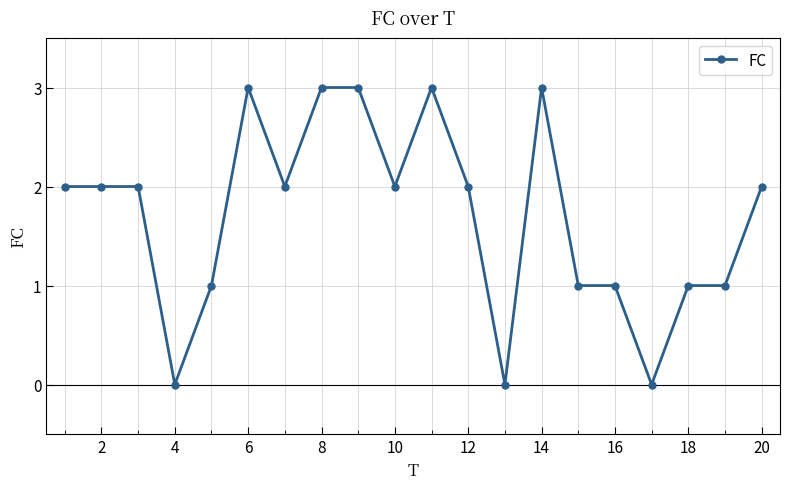

True or false: there are more than 2 points higher than both neighbors.

True